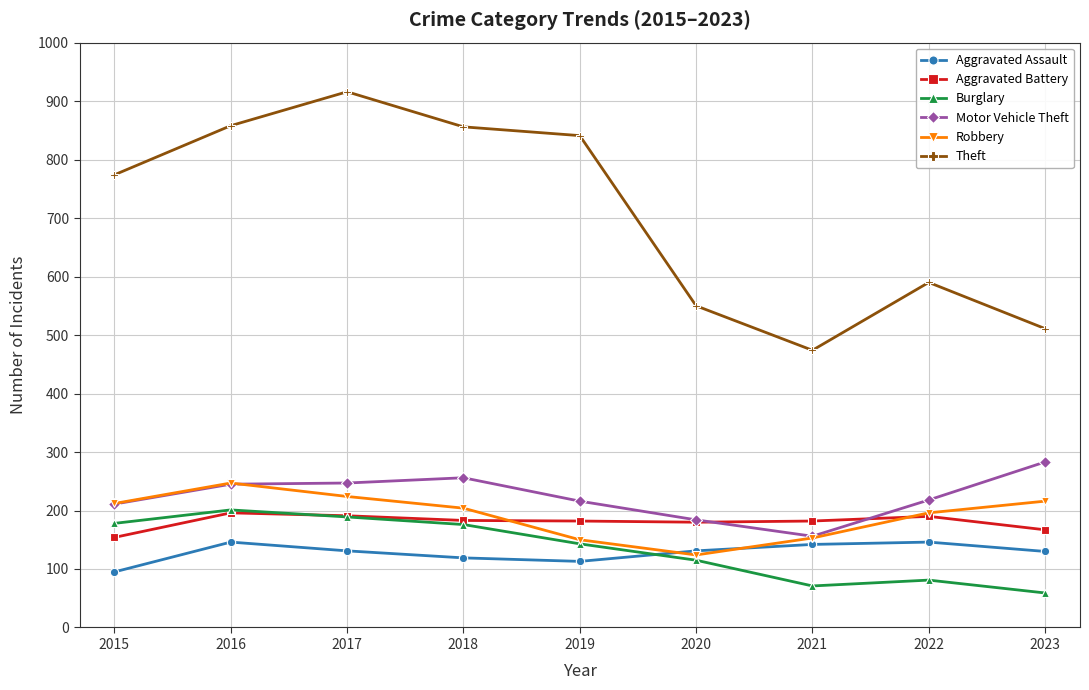

What is the spread (max minus min) of values at 2019?

728